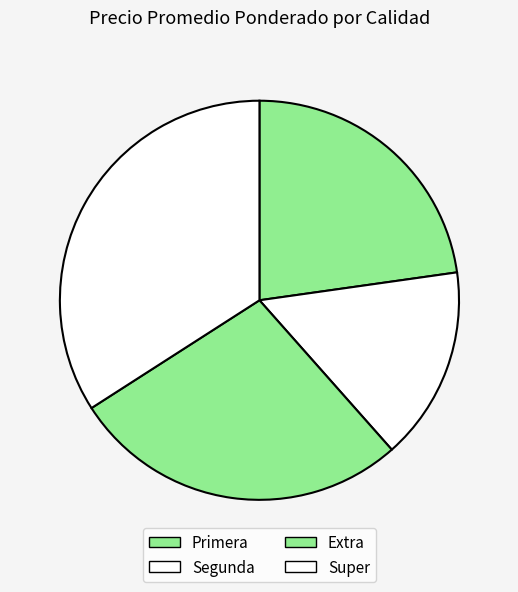

To the nearest percent, what percentage of the pie is Segunda?

16%